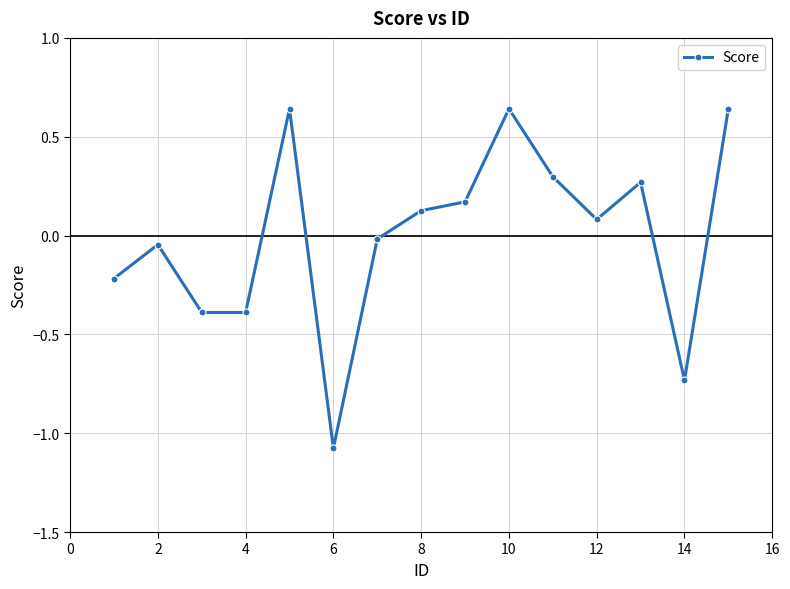

What is the difference between the second highest and second lowest values?

1.4